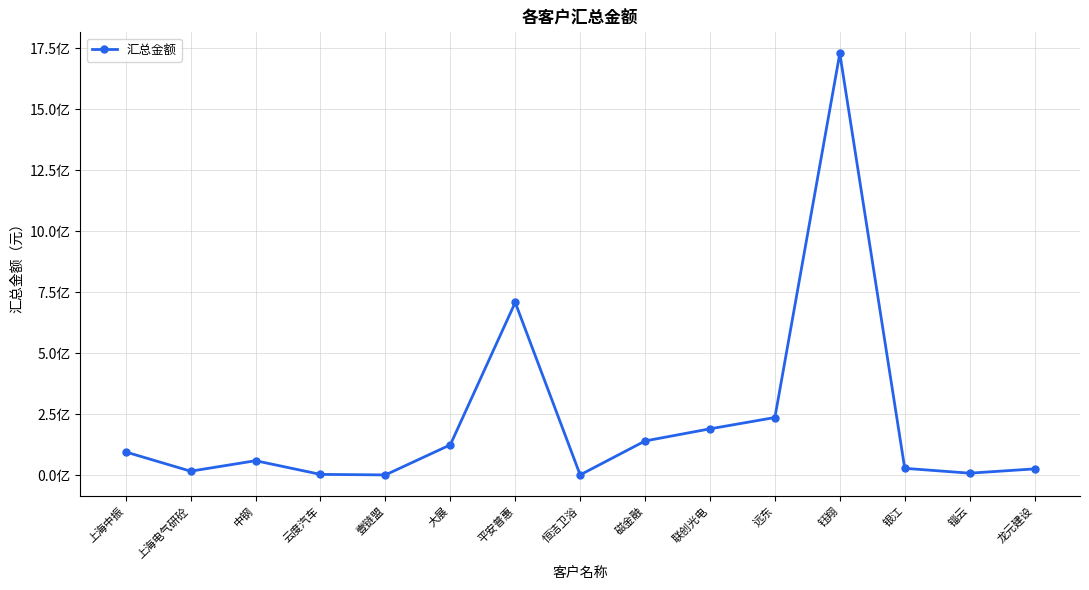

Does the chart have visible grid lines?

Yes